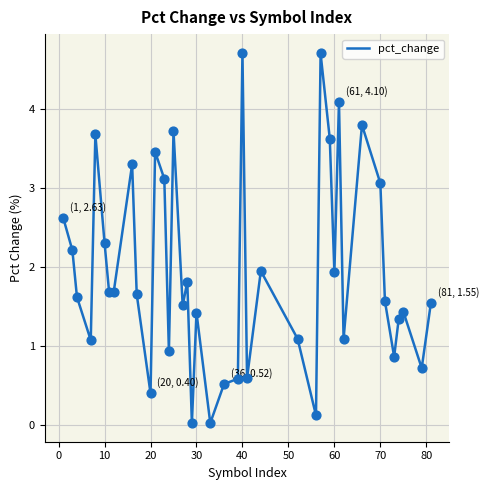

What is the greatest value displayed?

4.7